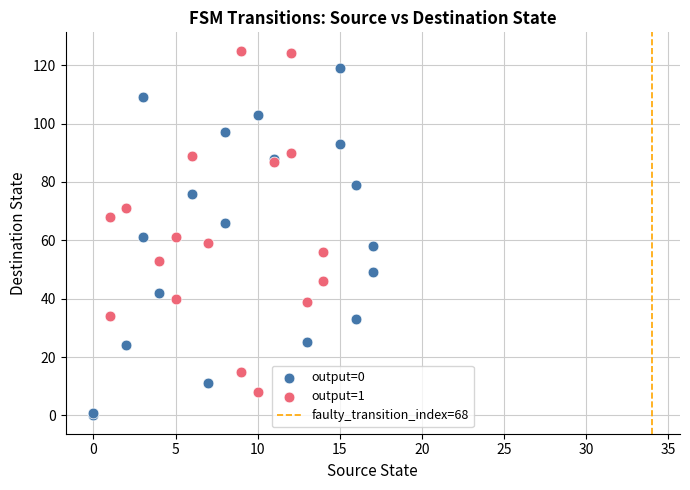

Which series contains the lowest Y value?

output=0